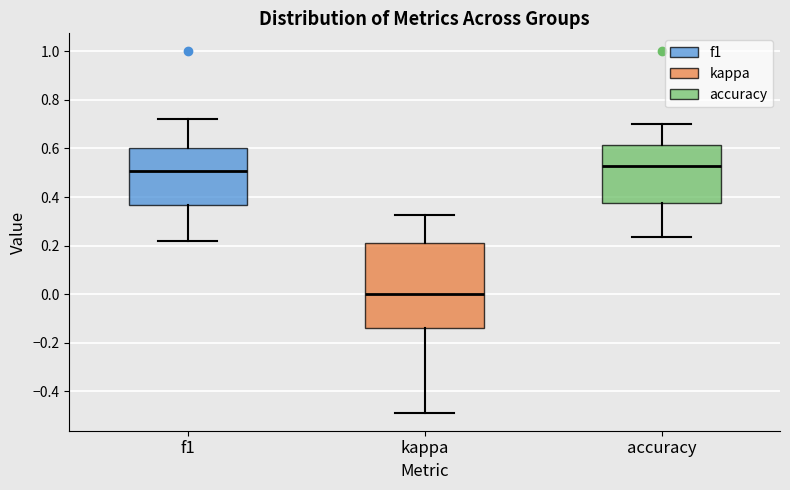

Comparing the boxes themselves (not the whiskers), which one is the tallest?

kappa